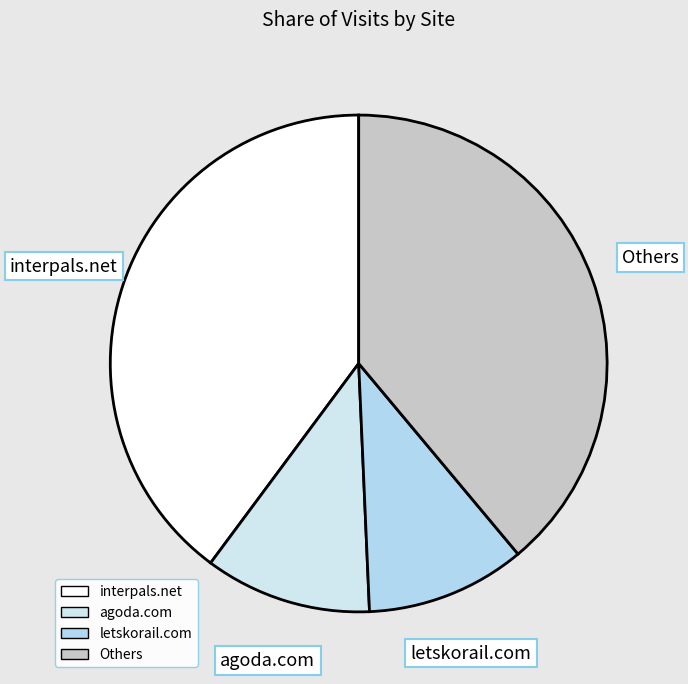

Do interpals.net and agoda.com together represent more than half of the pie?

Yes